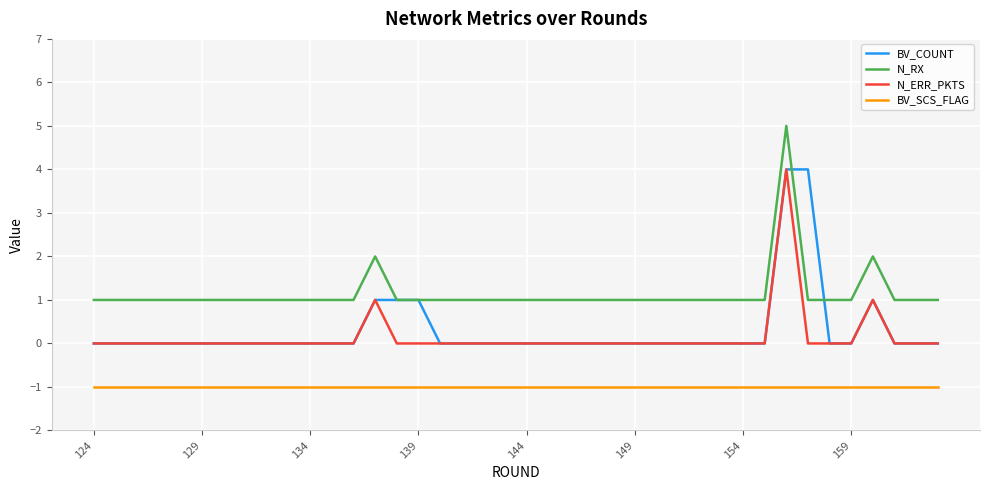

True or false: N_ERR_PKTS and N_RX cross at least once.

False